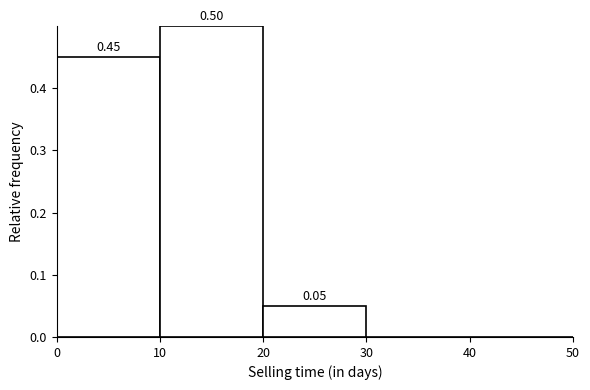

Over which range of the x-axis is the bar tallest?

10 to 20